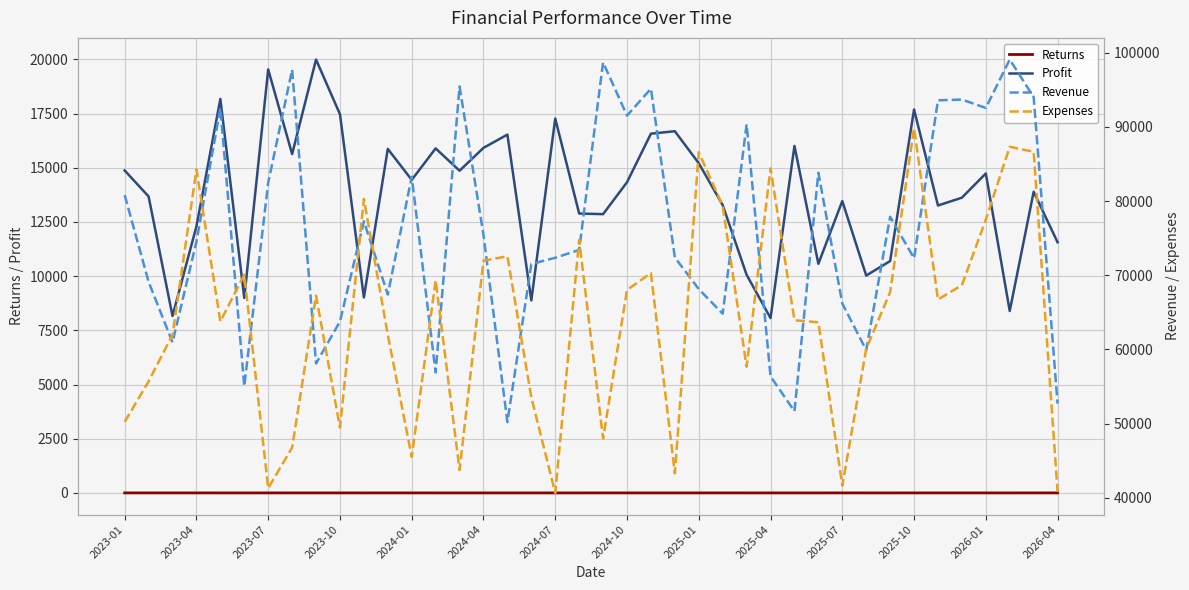

Rank the series at 22 from lowest to highest value.

Returns, Profit, Expenses, Revenue